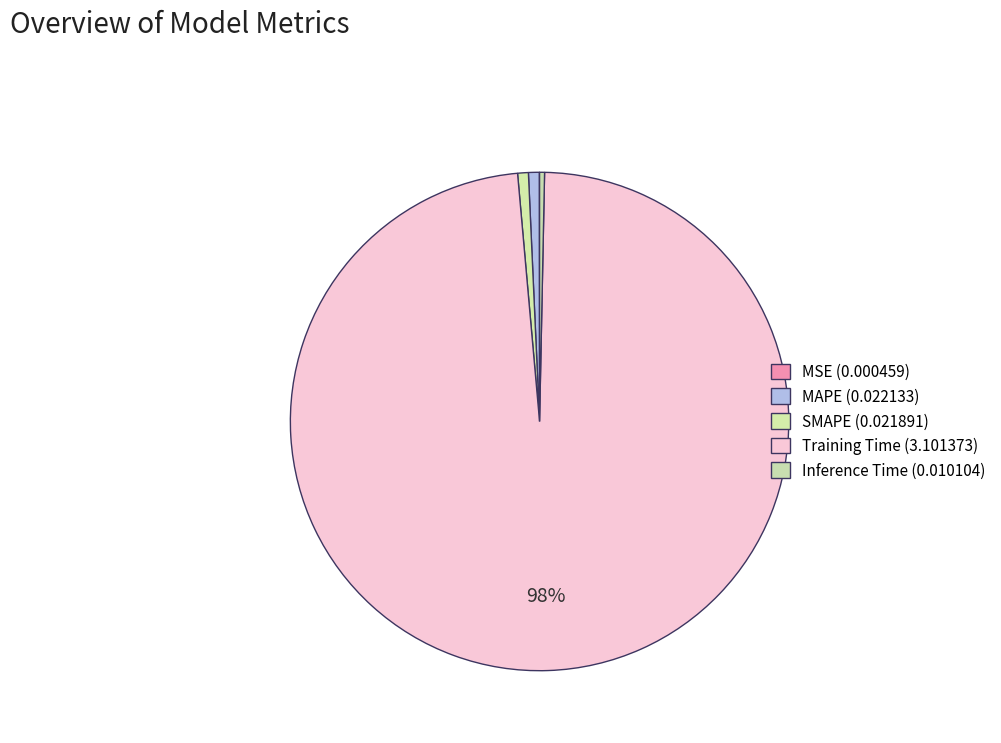

Rank the categories by value from lowest to highest.

MSE, Inference Time, SMAPE, MAPE, Training Time